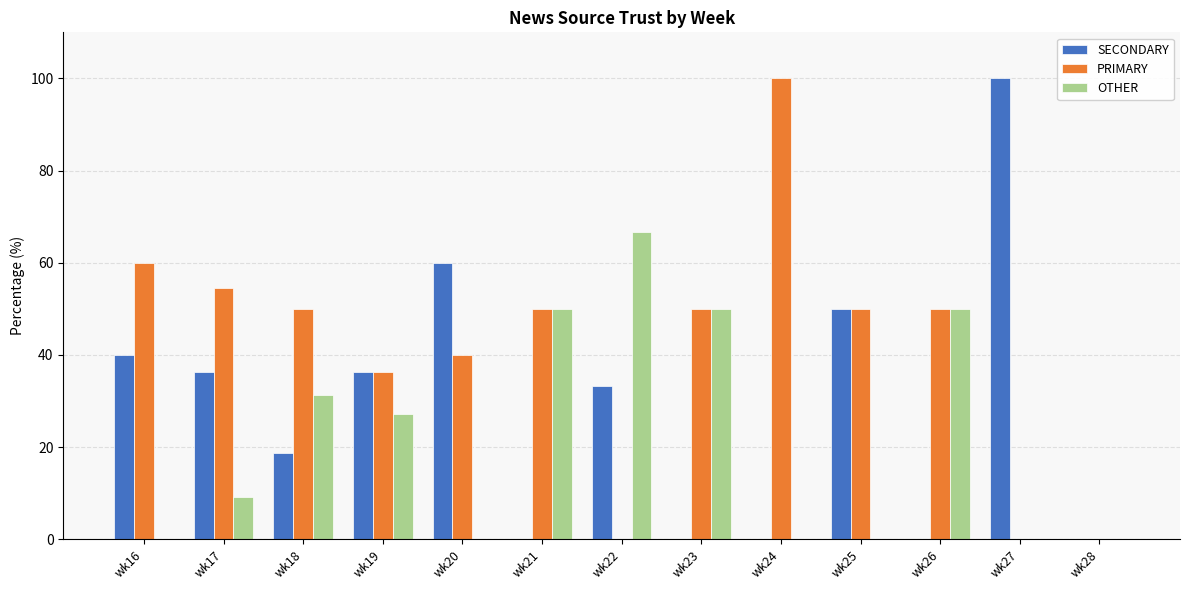

What value does the SECONDARY series have at wk22?

33.3